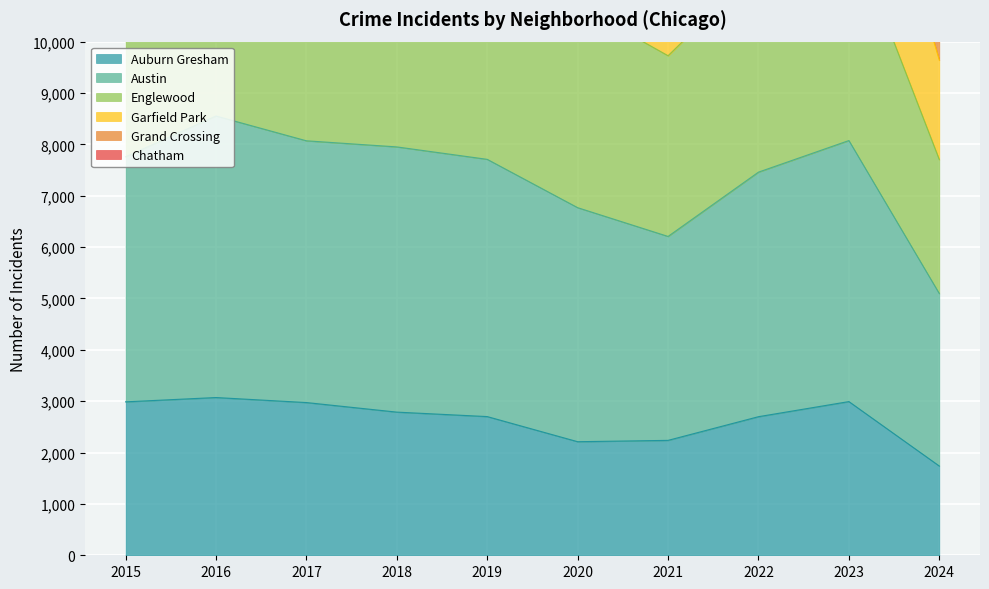

True or false: Auburn Gresham and Englewood intersect in this chart.

False